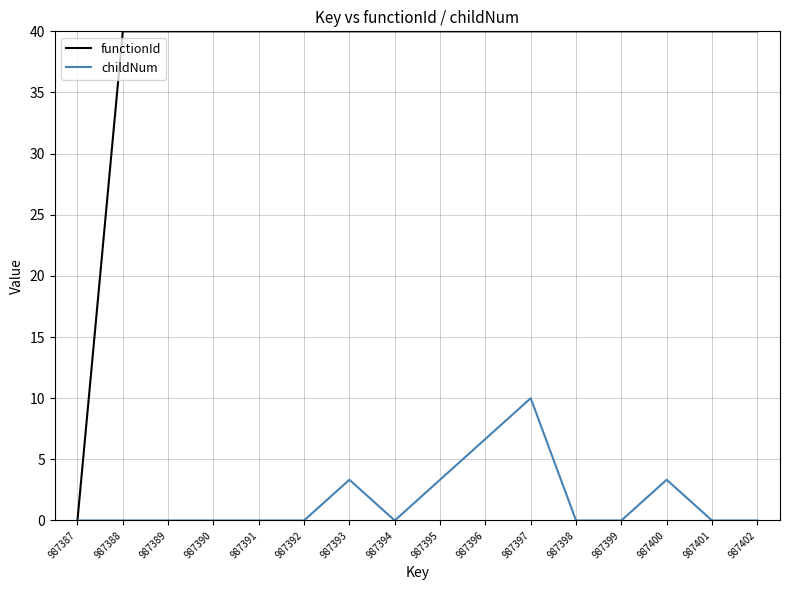

The functionId series shows 40.0 at 987395. True or false?

True